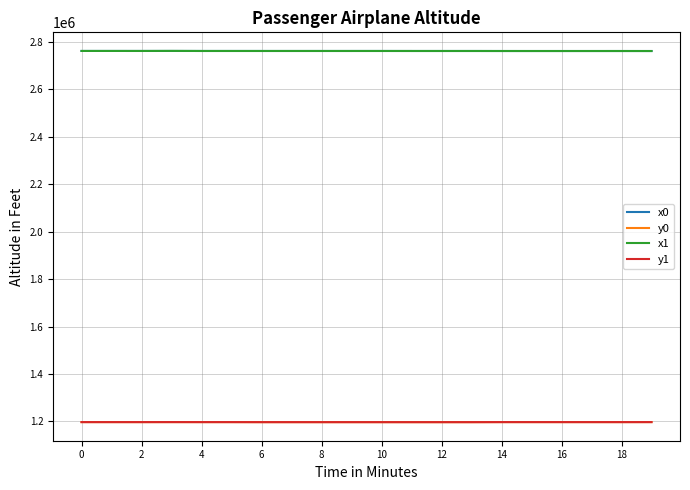

True or false: x0 and y0 intersect in this chart.

False